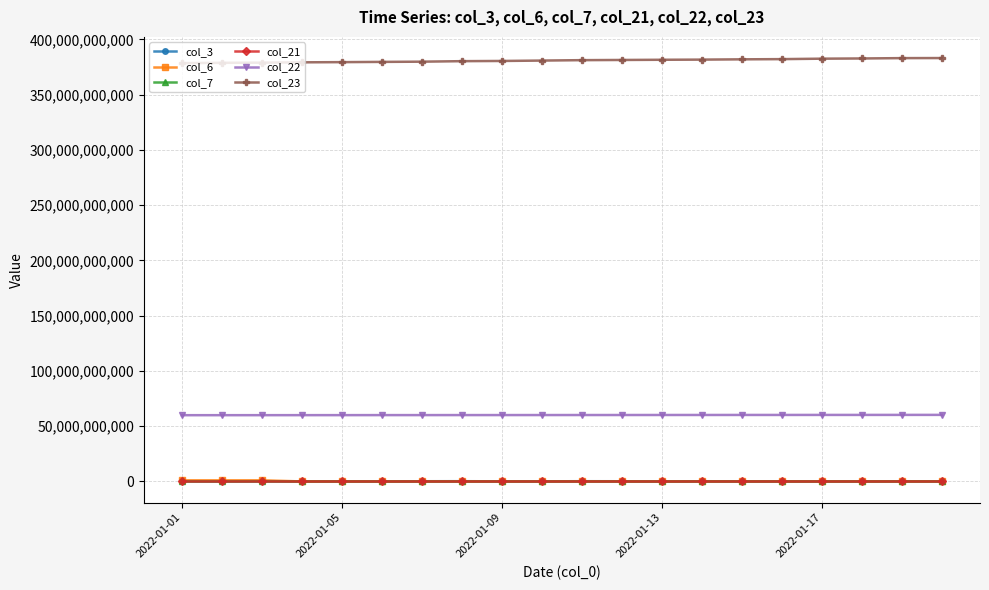

True or false: col_3 and col_22 cross at least once.

False